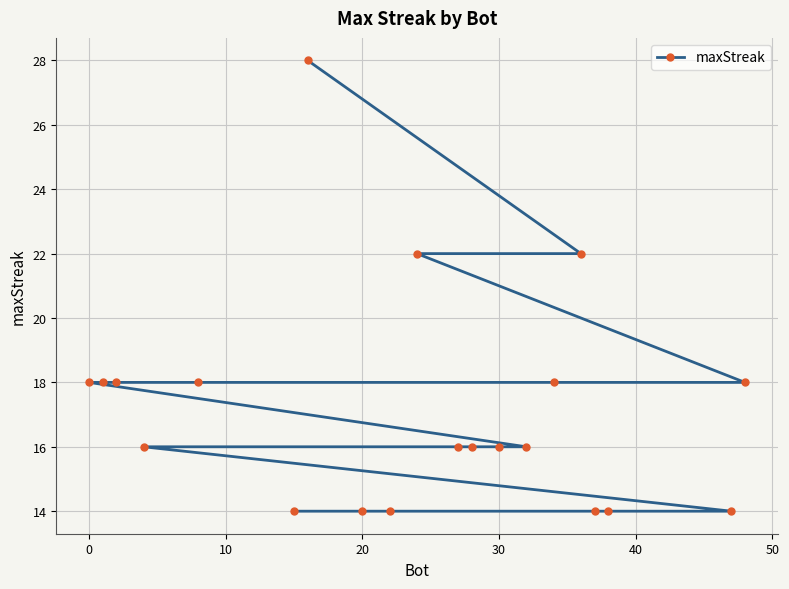

Is it true that the value at 0 is 18?

True